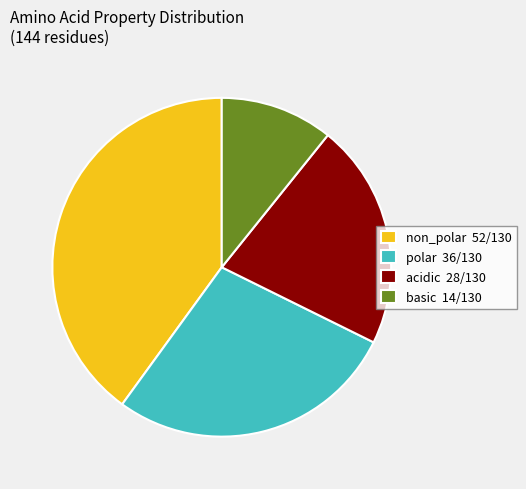

Is there a majority slice in this chart?

No